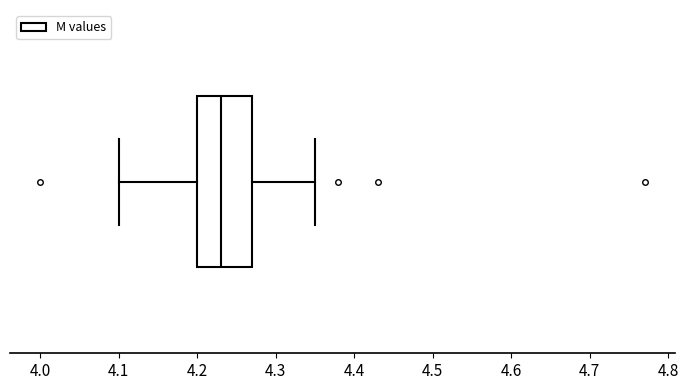

Transcribe this box plot: give where the median line is, the range the box spans, and where the two whiskers end, as read against the x-axis. The values are not printed on the chart, so give them approximately, as read against the axis.

median 4.23, box 4.20 to 4.27, whiskers 4.10 to 4.35